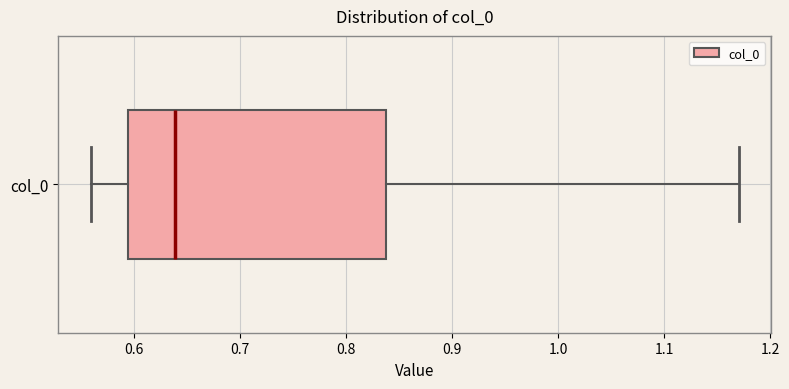

Where does the left whisker of the box for col_0 end on the x-axis? The values are not printed on the chart, so give them approximately, as read against the axis.

0.56